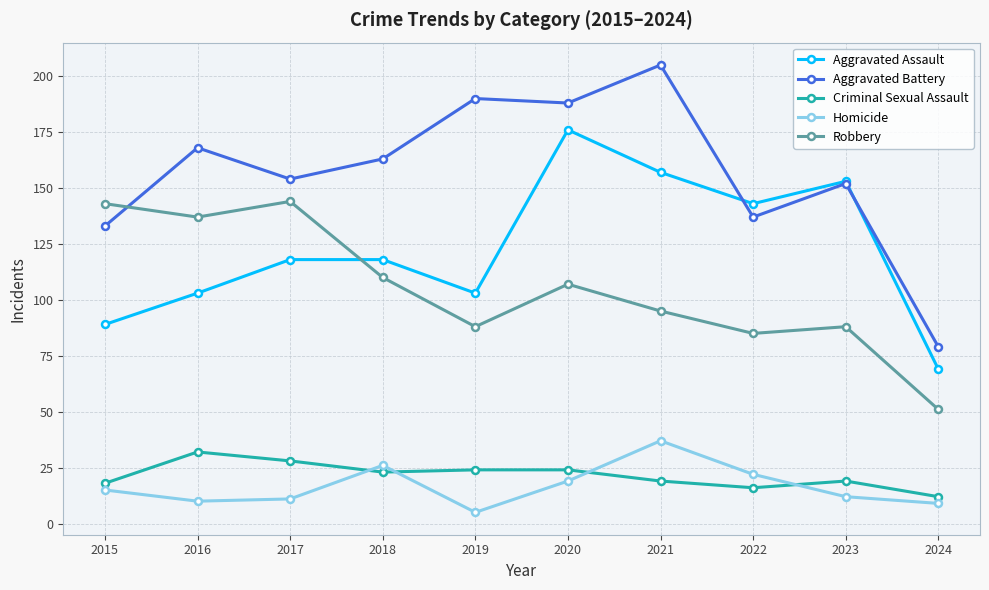

Reading left to right, extract all data points from this chart.

Aggravated Assault: 2015=89	2016=103	2017=118	2018=118	2019=103	2020=176	2021=157	2022=143	2023=153	2024=69
Aggravated Battery: 2015=133	2016=168	2017=154	2018=163	2019=190	2020=188	2021=205	2022=137	2023=152	2024=79
Criminal Sexual Assault: 2015=18	2016=32	2017=28	2018=23	2019=24	2020=24	2021=19	2022=16	2023=19	2024=12
Homicide: 2015=15	2016=10	2017=11	2018=26	2019=5	2020=19	2021=37	2022=22	2023=12	2024=9
Robbery: 2015=143	2016=137	2017=144	2018=110	2019=88	2020=107	2021=95	2022=85	2023=88	2024=51